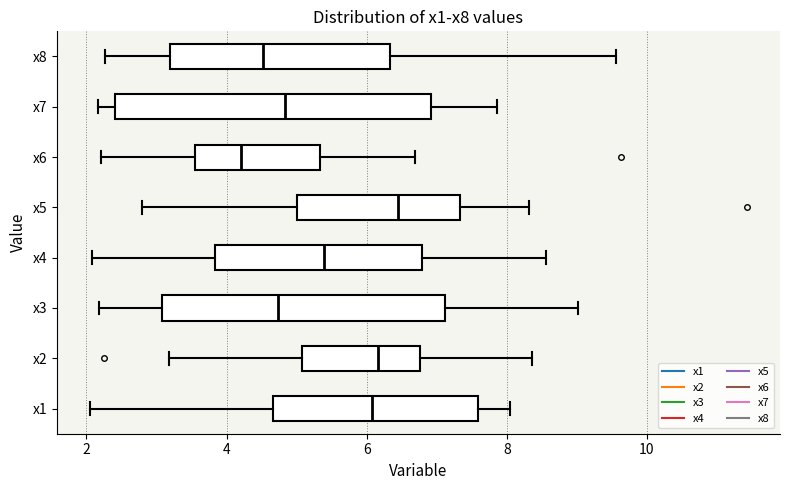

Where does the median line of the box for x3 sit on the x-axis? The values are not printed on the chart, so give them approximately, as read against the axis.

4.8